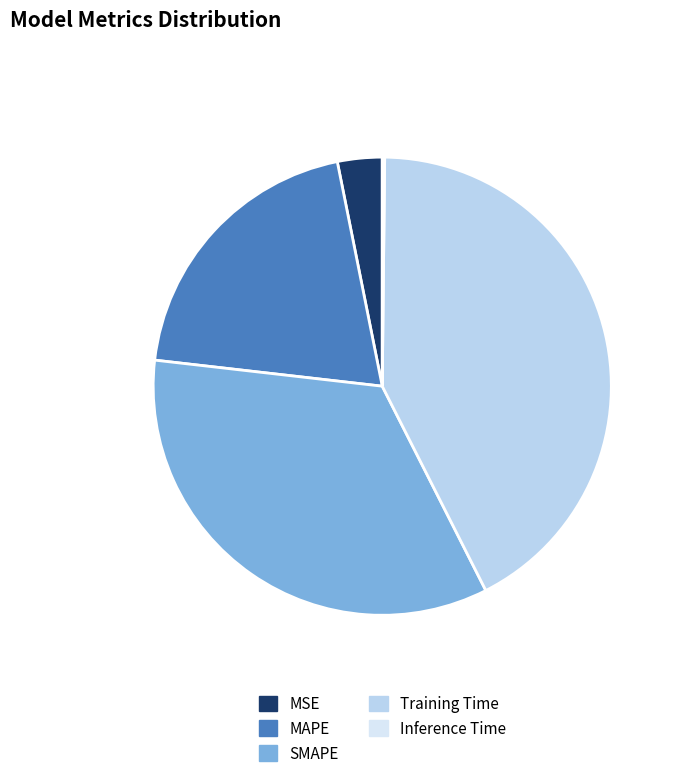

True or false: MSE accounts for 11% of the total.

False